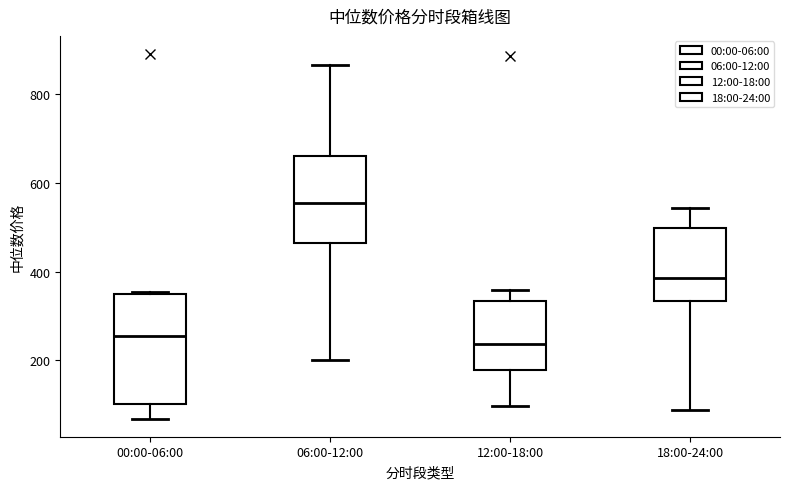

Reading left to right, transcribe this box plot: for each box, give where its median line is, the range the box spans, and where its two whiskers end, as read against the y-axis. The values are not printed on the chart, so give them approximately, as read against the axis.

00:00-06:00: median 260, box 100 to 340, whiskers 60 to 360
06:00-12:00: median 560, box 460 to 660, whiskers 200 to 860
12:00-18:00: median 240, box 180 to 340, whiskers 100 to 360
18:00-24:00: median 380, box 340 to 500, whiskers 80 to 540